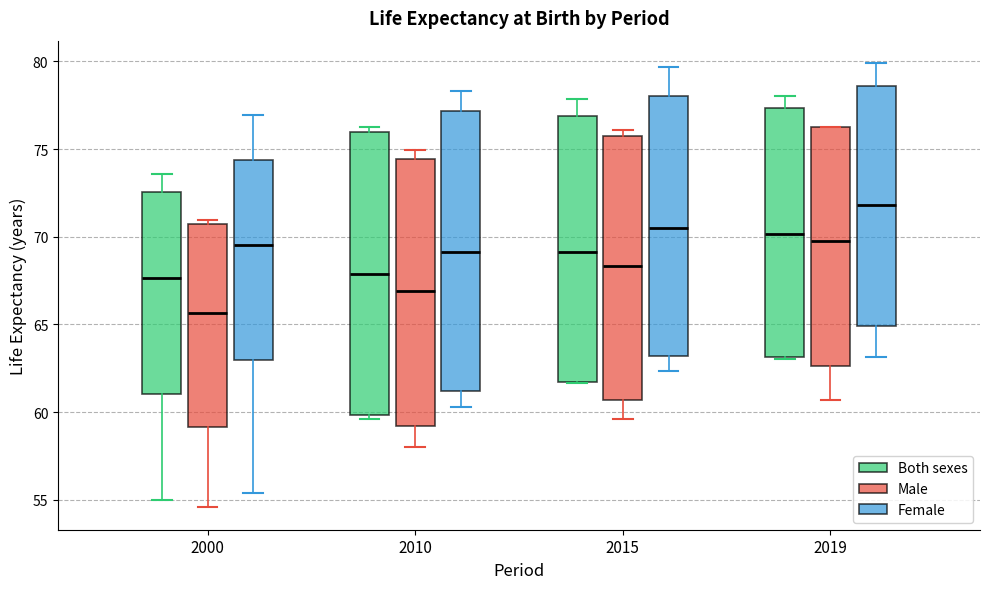

Reading left to right, read every box against the y-axis: the position of its median line, the range the box covers, and the ends of its whiskers. The values are not printed on the chart, so give them approximately, as read against the axis.

2000 (Both sexes): median 67.5, box 61.0 to 72.5, whiskers 55.0 to 73.5
2000 (Male): median 65.5, box 59.0 to 70.5, whiskers 54.5 to 71.0
2000 (Female): median 69.5, box 63.0 to 74.5, whiskers 55.5 to 77.0
2010 (Both sexes): median 68.0, box 60.0 to 76.0, whiskers 59.5 to 76.5
2010 (Male): median 67.0, box 59.0 to 74.5, whiskers 58.0 to 75.0
2010 (Female): median 69.0, box 61.0 to 77.0, whiskers 60.5 to 78.5
2015 (Both sexes): median 69.0, box 61.5 to 77.0, whiskers 61.5 to 78.0
2015 (Male): median 68.5, box 60.5 to 76.0, whiskers 59.5 to 76.0 (just above the box's upper edge)
2015 (Female): median 70.5, box 63.0 to 78.0, whiskers 62.5 to 79.5
2019 (Both sexes): median 70.0, box 63.0 to 77.5, whiskers 63.0 to 78.0
2019 (Male): median 70.0, box 62.5 to 76.0, whiskers 60.5 to 76.5
2019 (Female): median 72.0, box 65.0 to 78.5, whiskers 63.0 to 80.0